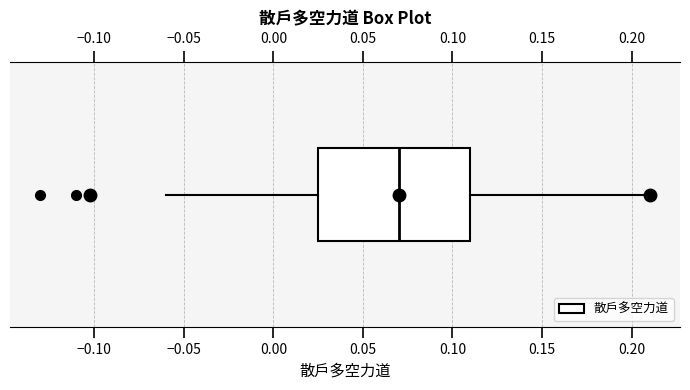

Where does the median line of the box sit on the x-axis? The values are not printed on the chart, so give them approximately, as read against the axis.

0.070